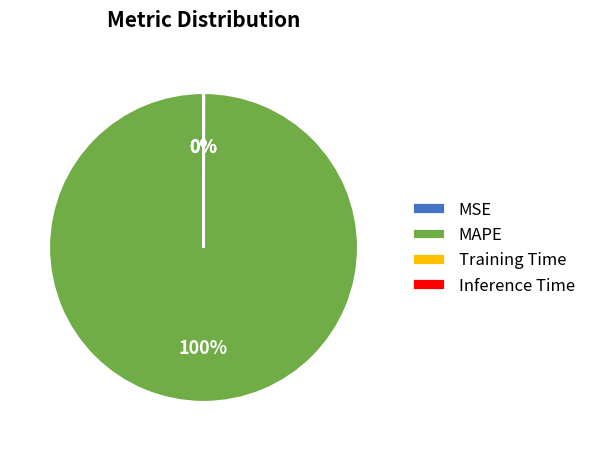

Which slice is the largest?

MAPE